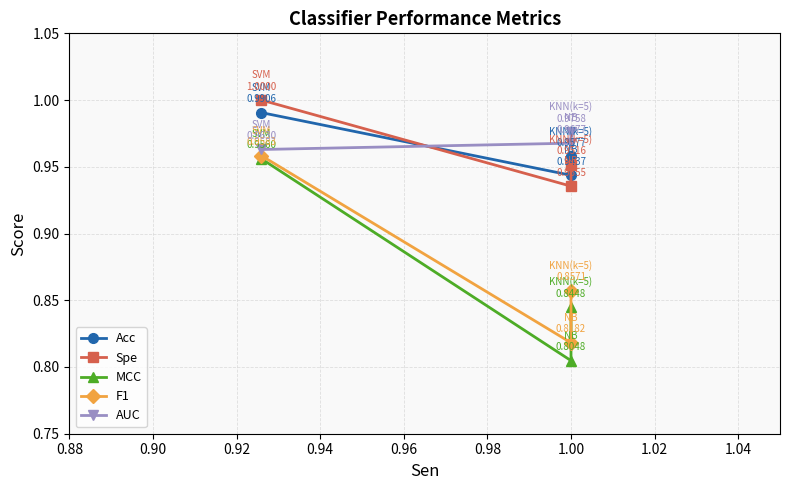

The value of AUC at 1.00 is 0.3. True or false?

False